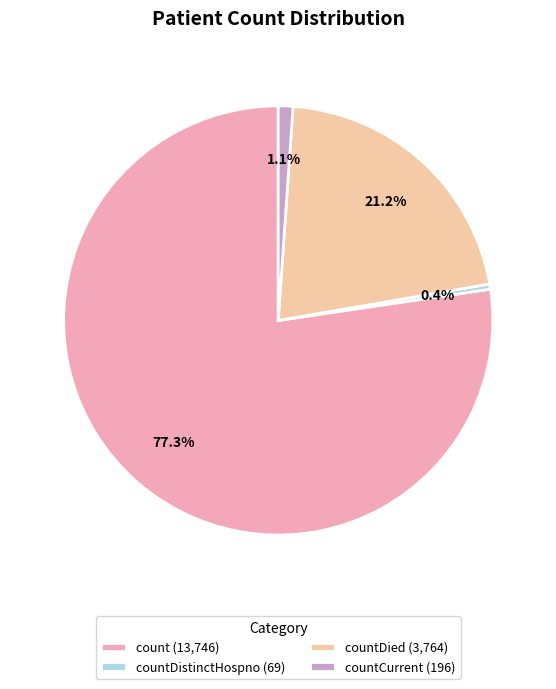

What is the total percentage of countDied (3,764) and countCurrent (196)?

22.3%